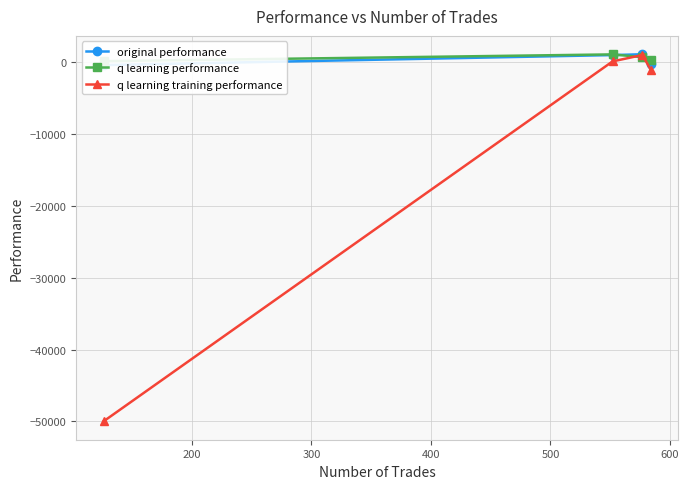

What is the value of the q learning training performance point at the 1st from the left?

-50000.0